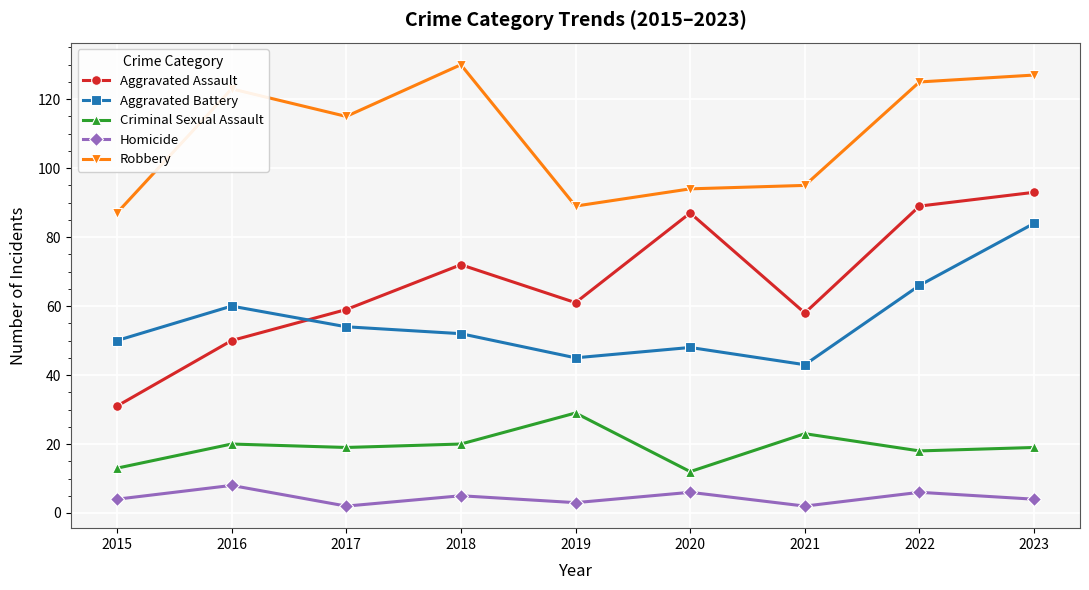

Is it true that Criminal Sexual Assault equals 13 at 2015?

True